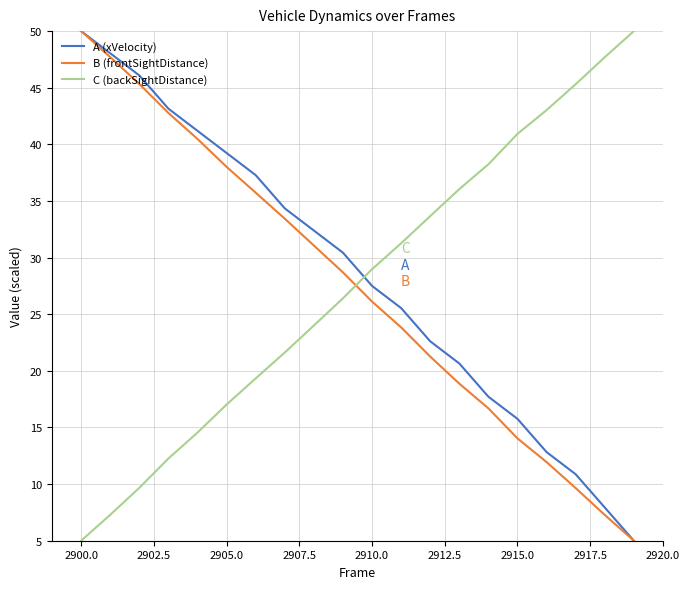

What is the smallest value displayed?

5.0